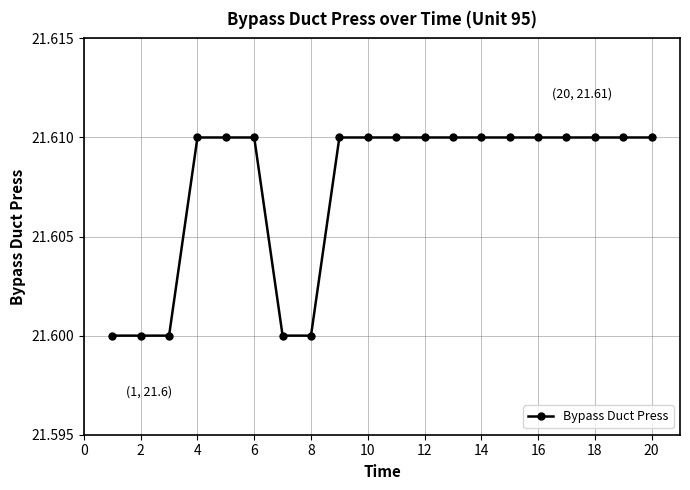

Count the values in the range 21 to 22.

20